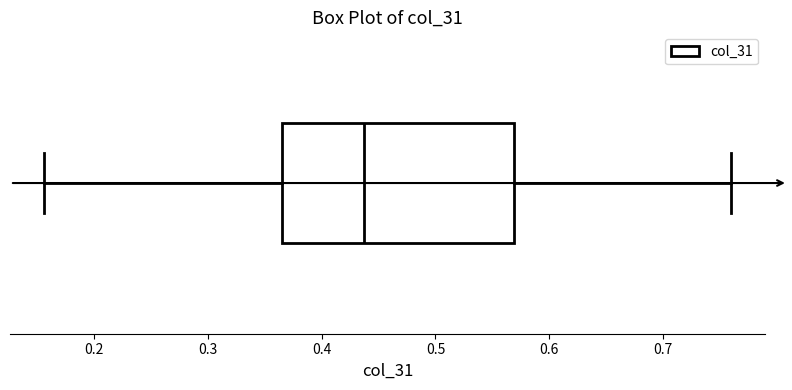

Read this box plot against the x-axis: the position of the median line, the range covered by the box, and the ends of both whiskers. The values are not printed on the chart, so give them approximately, as read against the axis.

median 0.44, box 0.37 to 0.57, whiskers 0.16 to 0.76